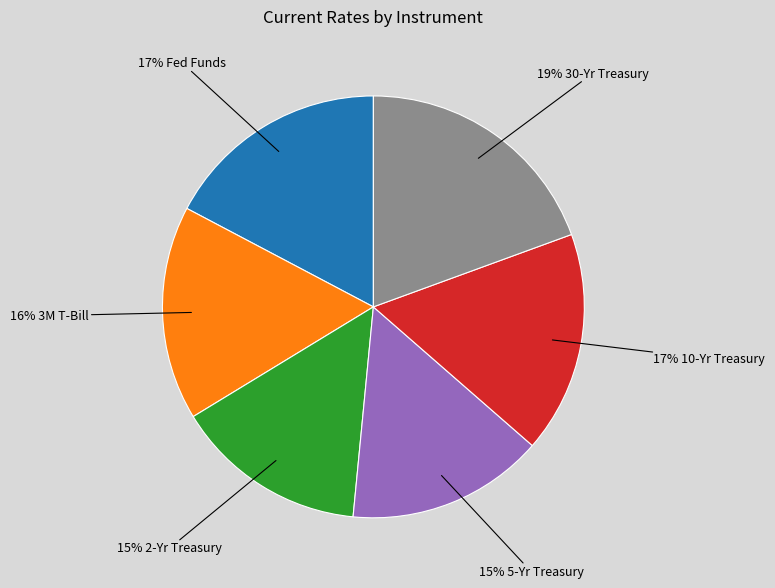

Is there any slice that represents more than half of the pie?

No